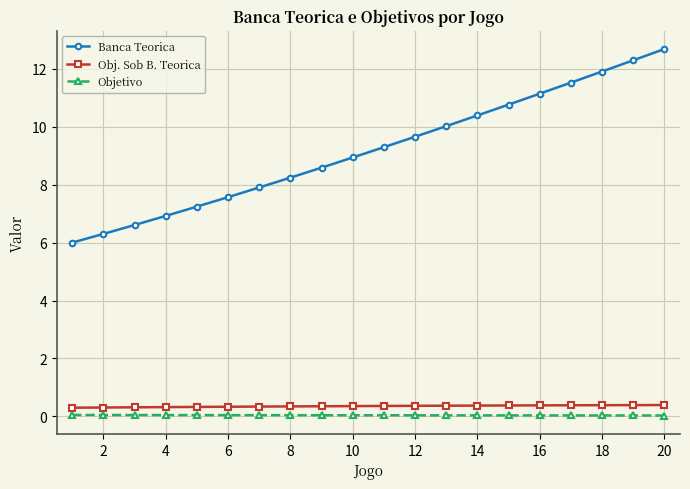

How many distinct data groups are displayed?

3